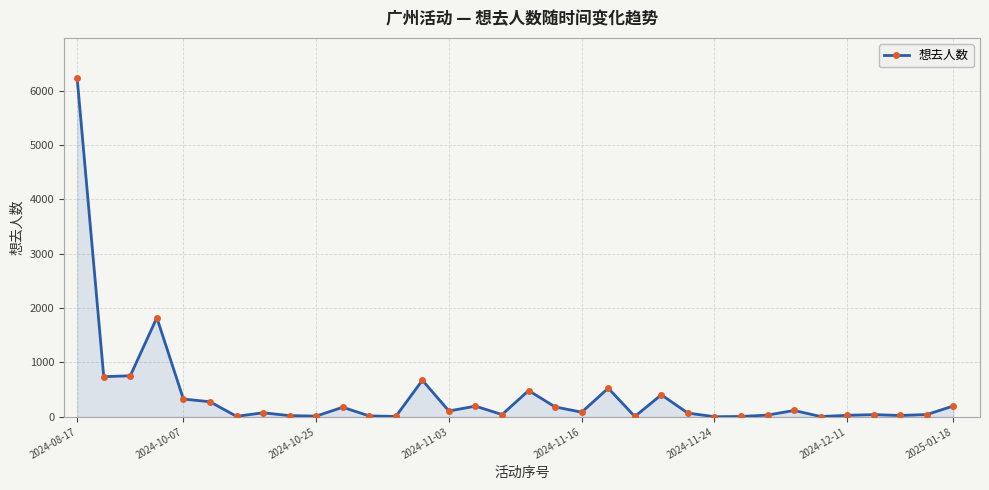

What is the minimum value shown in the chart?

2